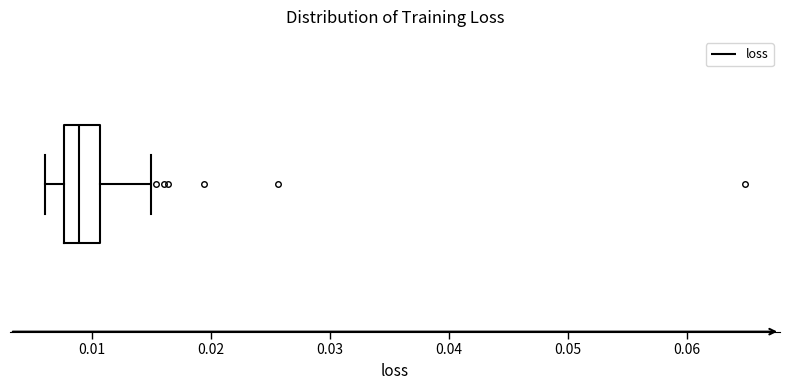

Read this box plot against the x-axis: the position of the median line, the range covered by the box, and the ends of both whiskers. The values are not printed on the chart, so give them approximately, as read against the axis.

median 0.009, box 0.008 to 0.011, whiskers 0.006 to 0.015